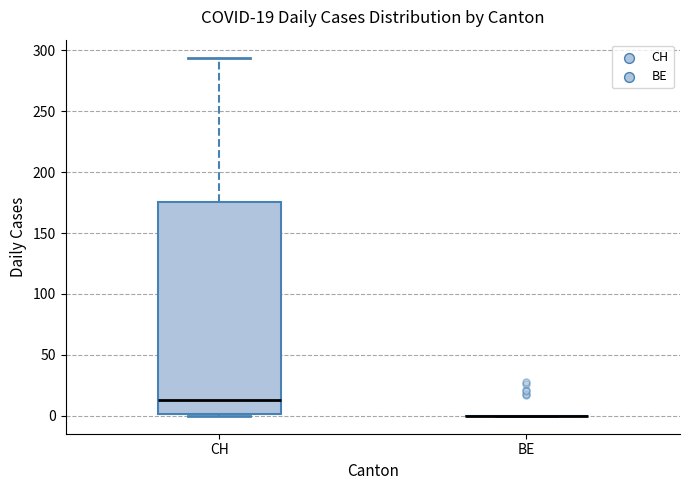

Comparing the boxes themselves (not the whiskers), which one is the tallest?

CH